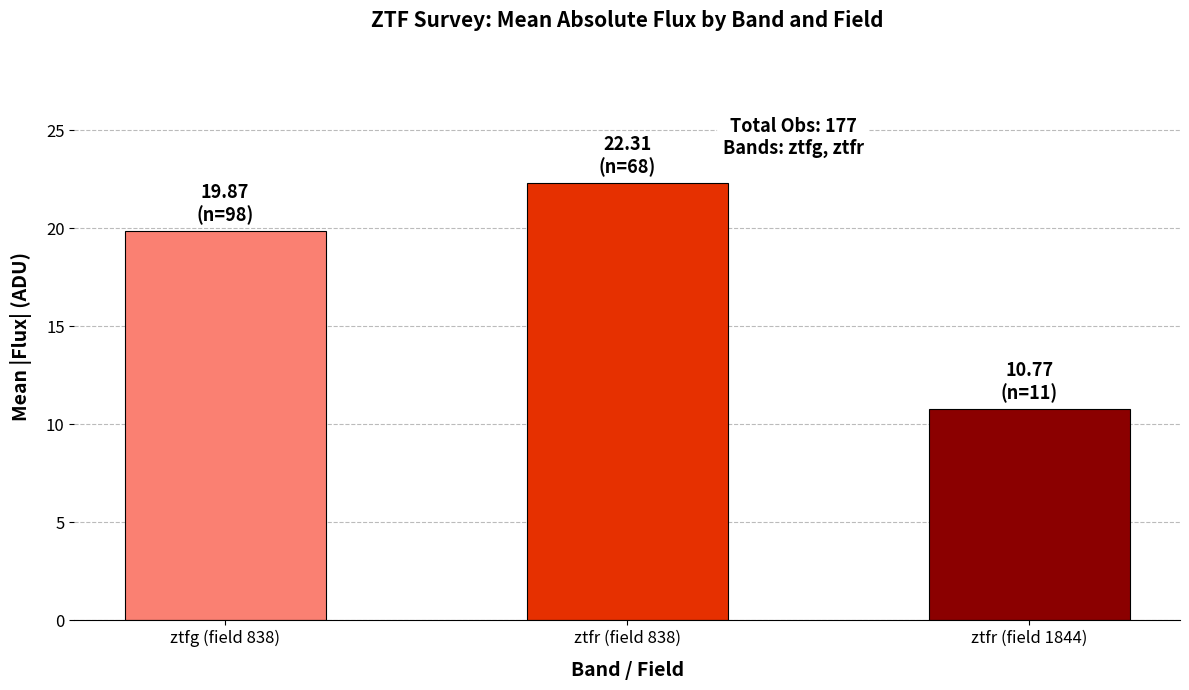

Is it true that the value at ztfr (field 838) is 32.2?

False